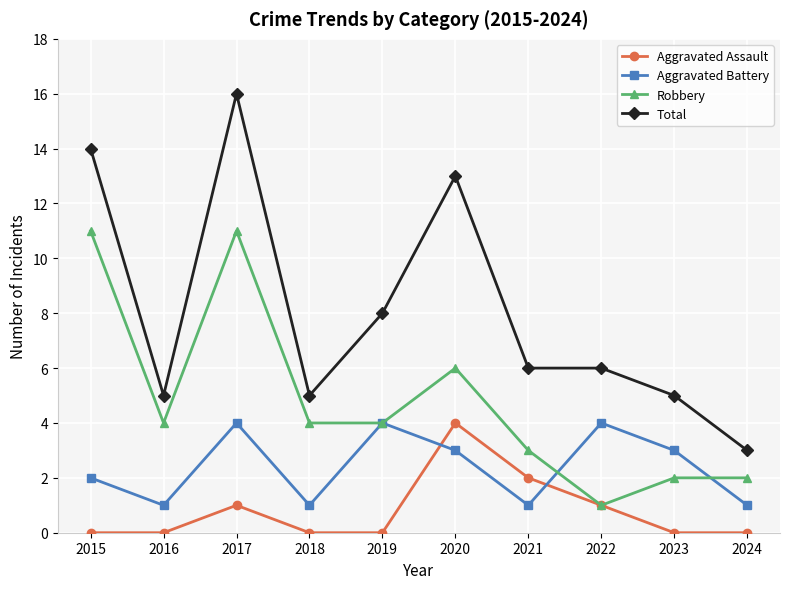

Where does the Robbery series first go above 4?

2015